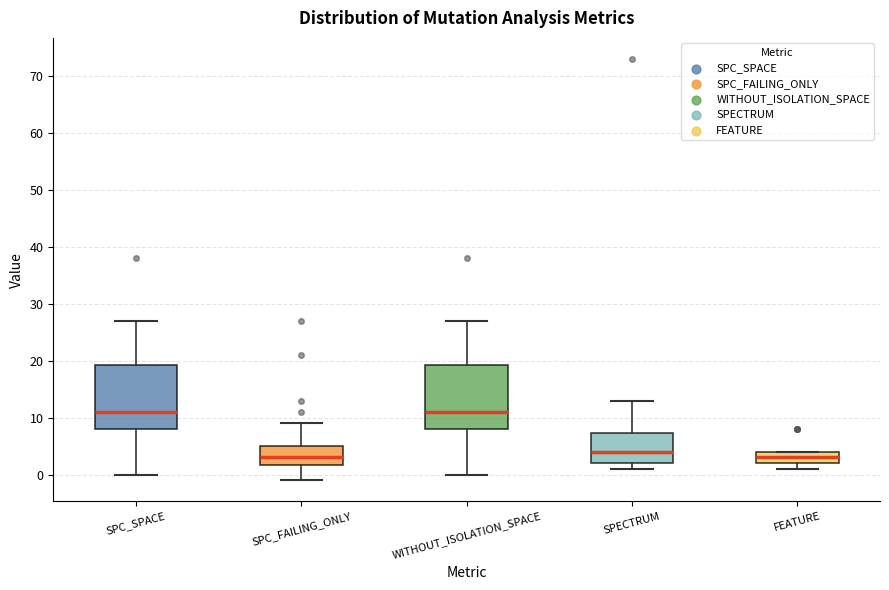

Where is the lower edge of the box for WITHOUT_ISOLATION_SPACE on the y-axis? The values are not printed on the chart, so give them approximately, as read against the axis.

8